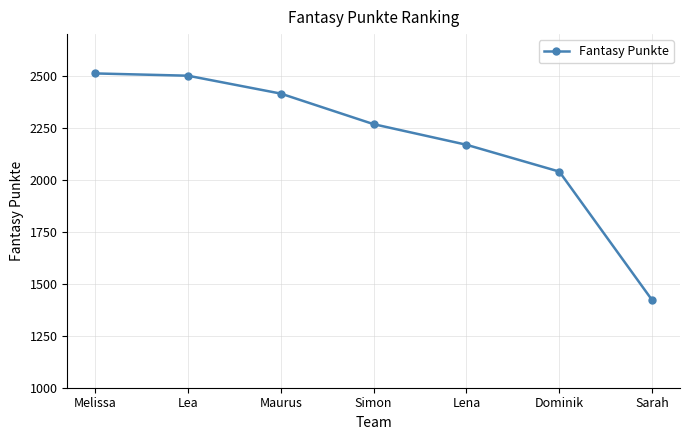

What is the difference between the maximum and minimum values?

1090